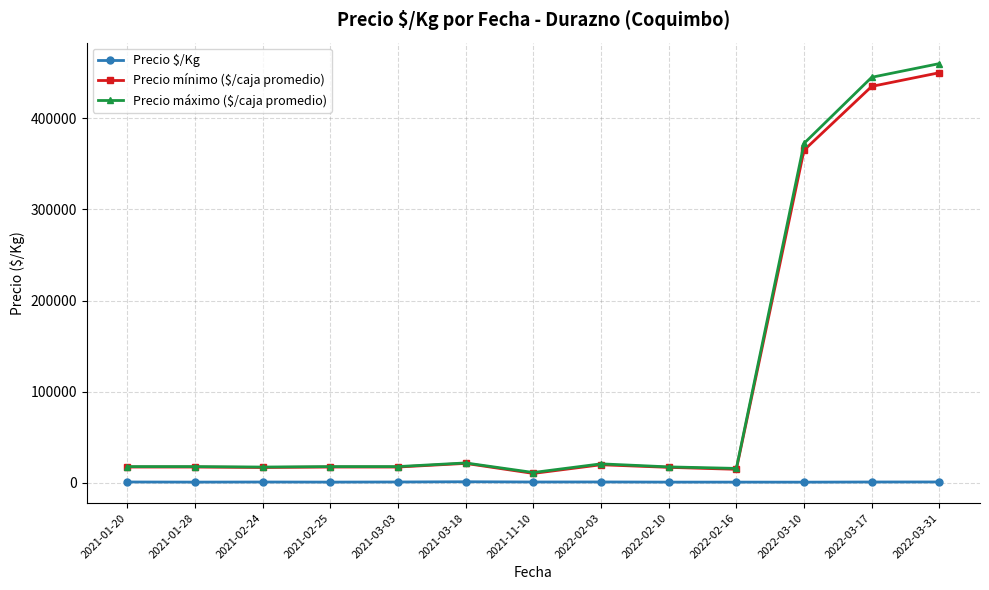

What is the difference between the maximum and minimum values in the Precio mínimo ($/caja promedio) series?

439500.0